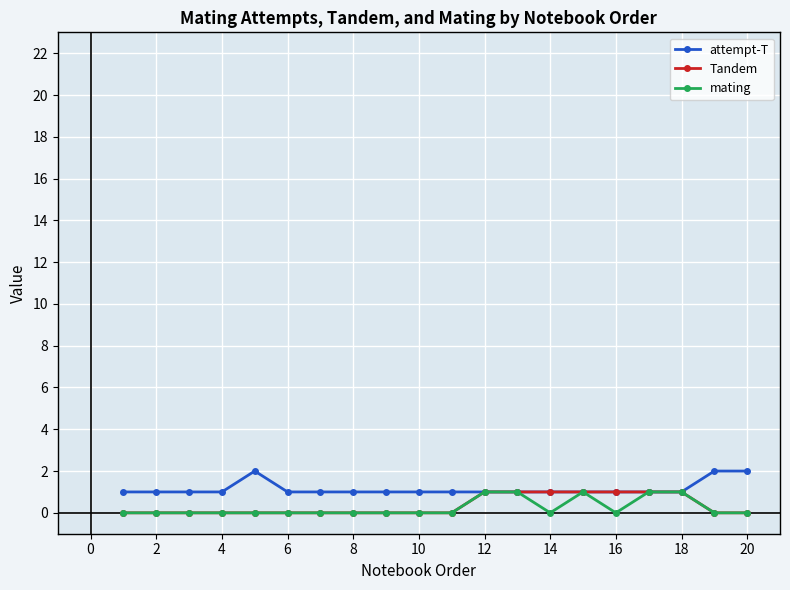

What is the difference between the maximum and second lowest values in the mating series?

1